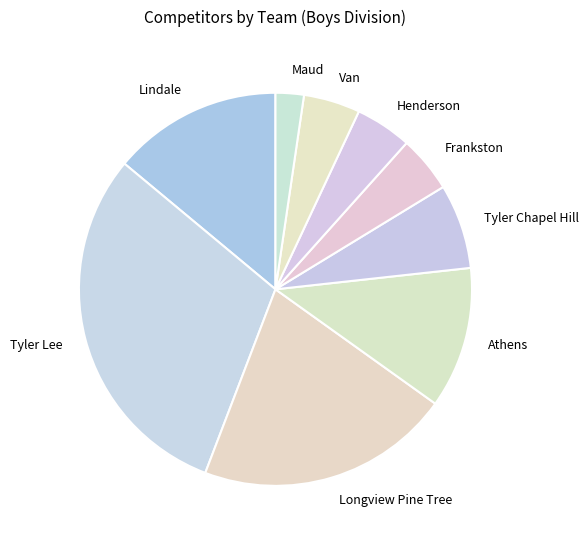

Which has a higher value, Van or Maud?

Van